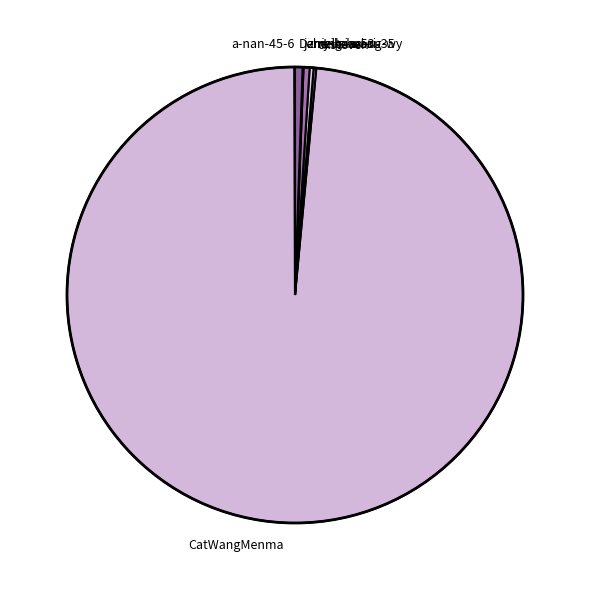

What is the largest slice in the pie chart?

CatWangMenma